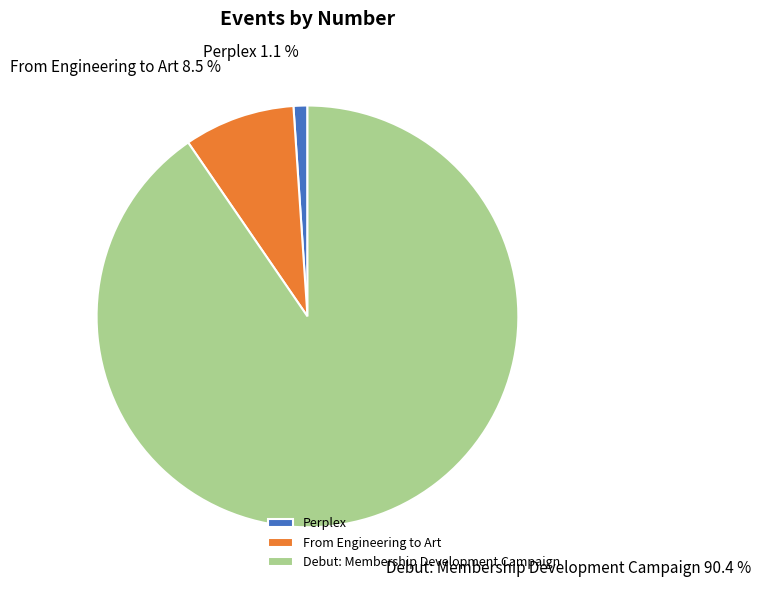

What percentage is NOT represented by Perplex?

98.9%